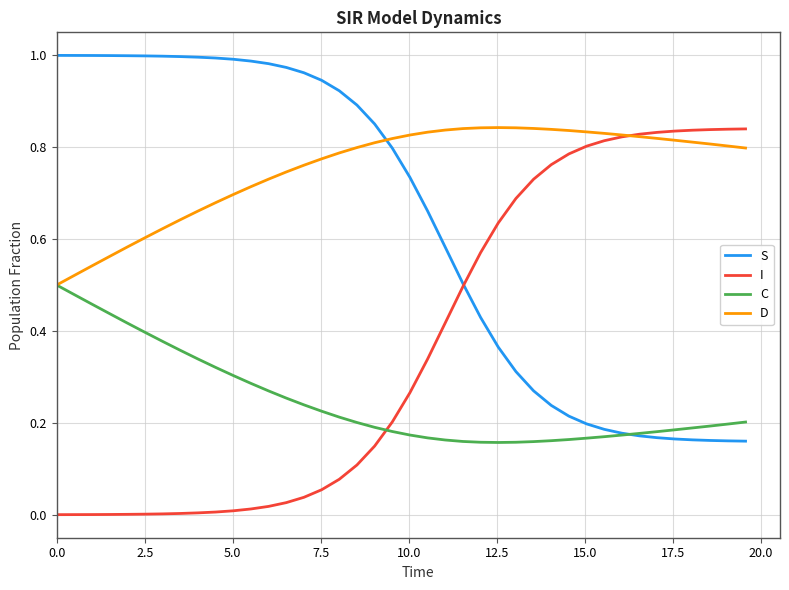

After their last crossing, which series has the higher values: S or I?

I